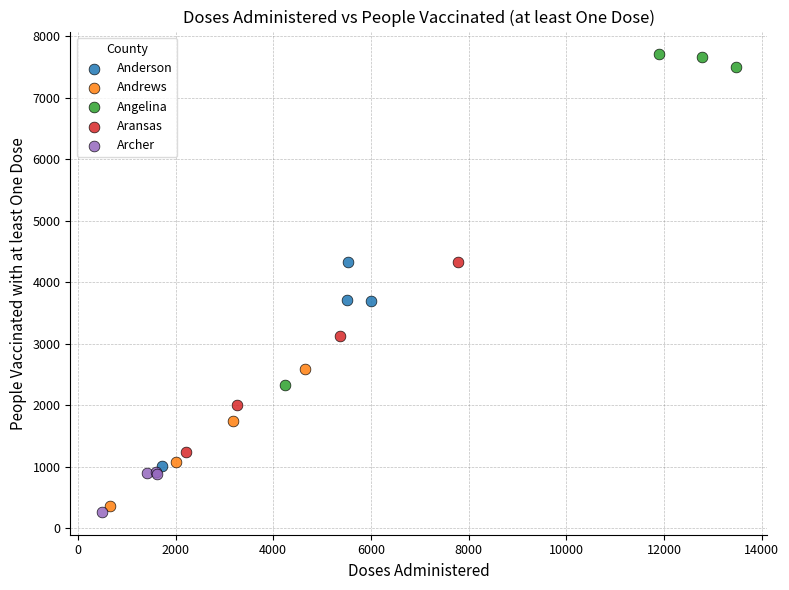

Which series has the widest spread of Y values?

Angelina